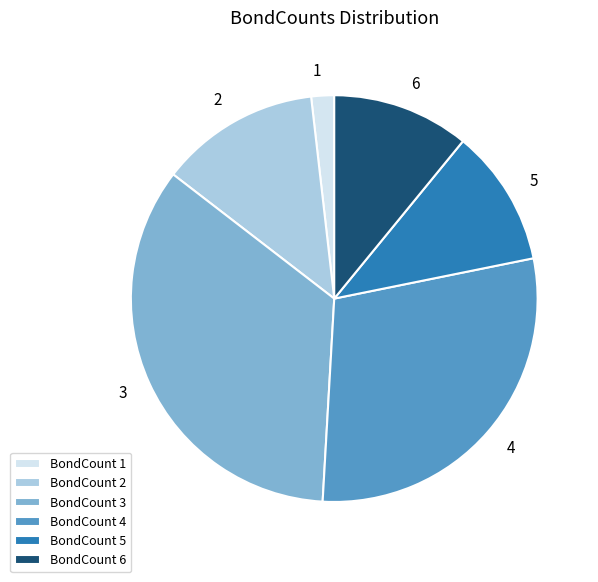

How many slices are in this pie chart?

6